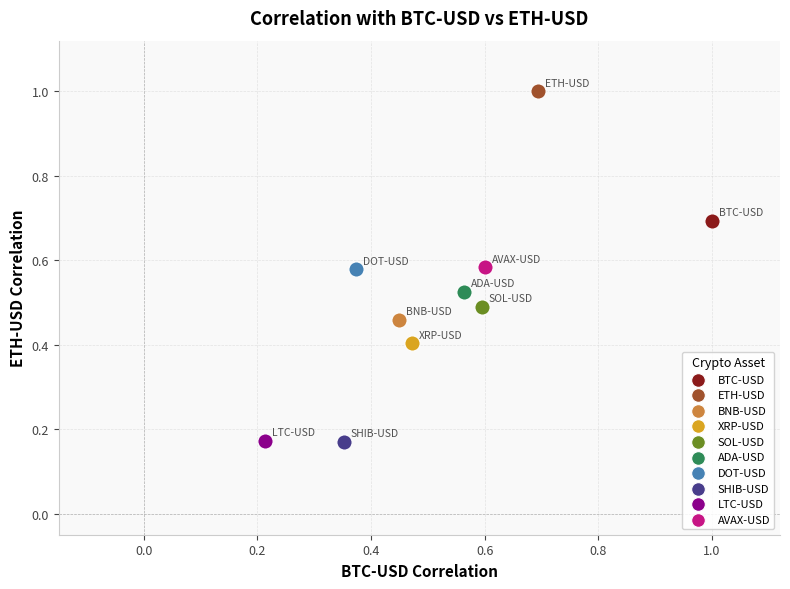

What are all the series names shown in the legend?

BTC-USD, ETH-USD, BNB-USD, XRP-USD, SOL-USD, ADA-USD, DOT-USD, SHIB-USD, LTC-USD, AVAX-USD